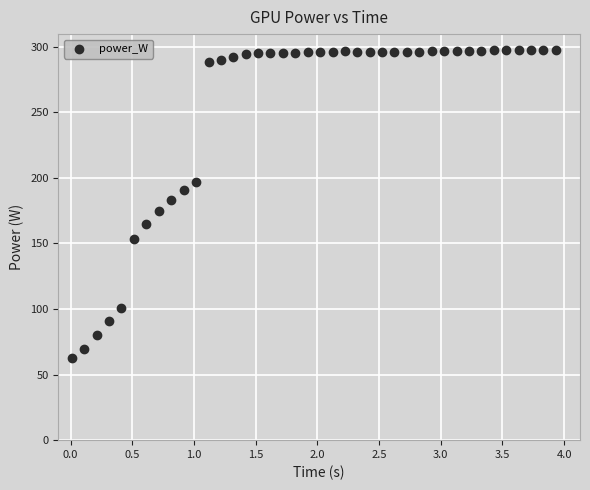

What is the range of Y values (max minus min)?

235.3